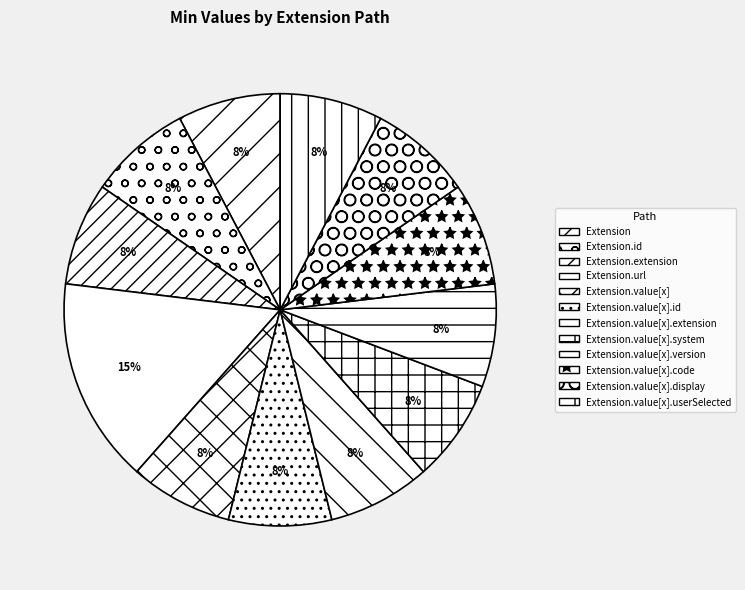

Does Extension.value[x] represent more than half of the total?

No